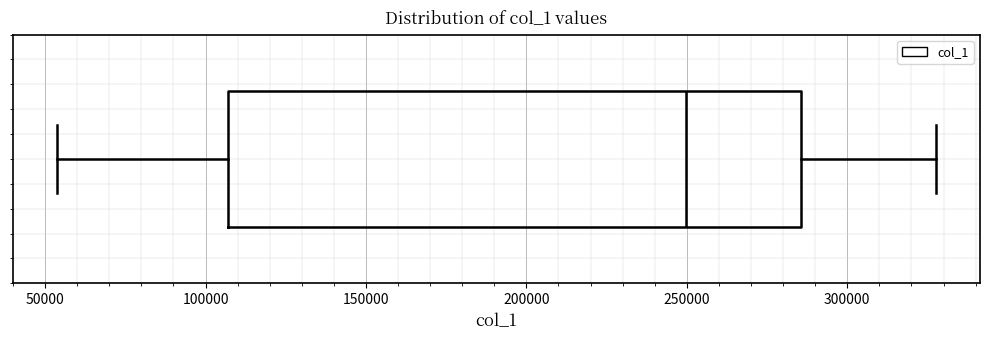

Where does the median line of the box sit on the x-axis? The values are not printed on the chart, so give them approximately, as read against the axis.

250000